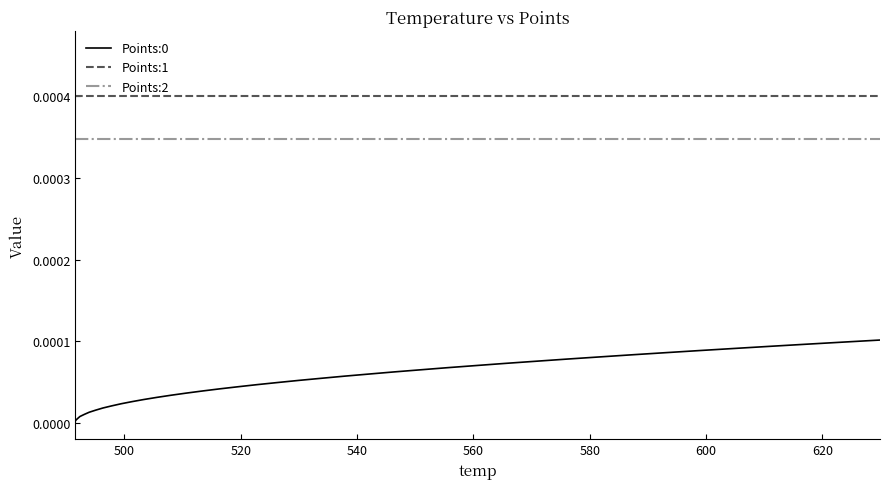

True or false: Points:1 and Points:2 intersect in this chart.

False